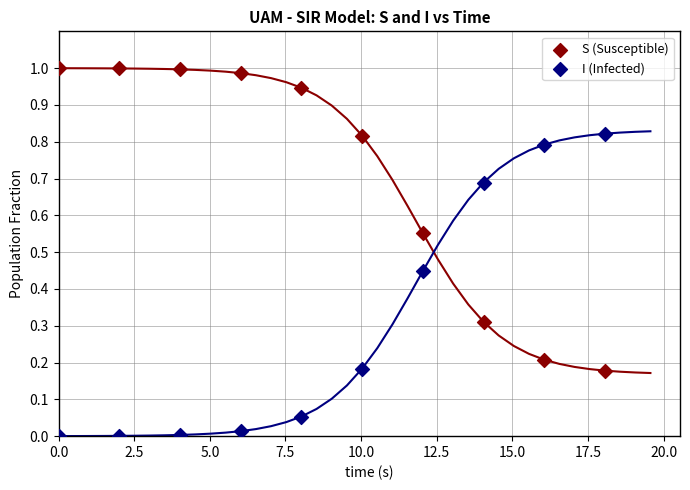

What is the X range (max minus min) for the scatter plot?

18.1